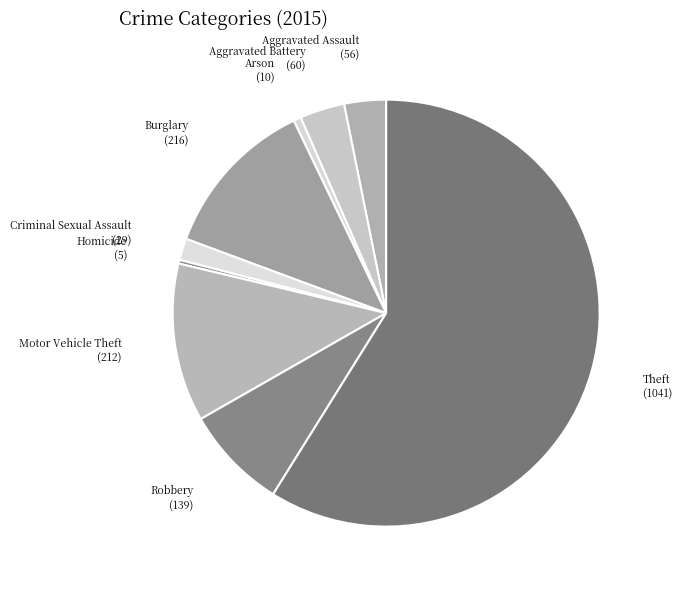

True or false: Homicide accounts for 0% of the total.

True